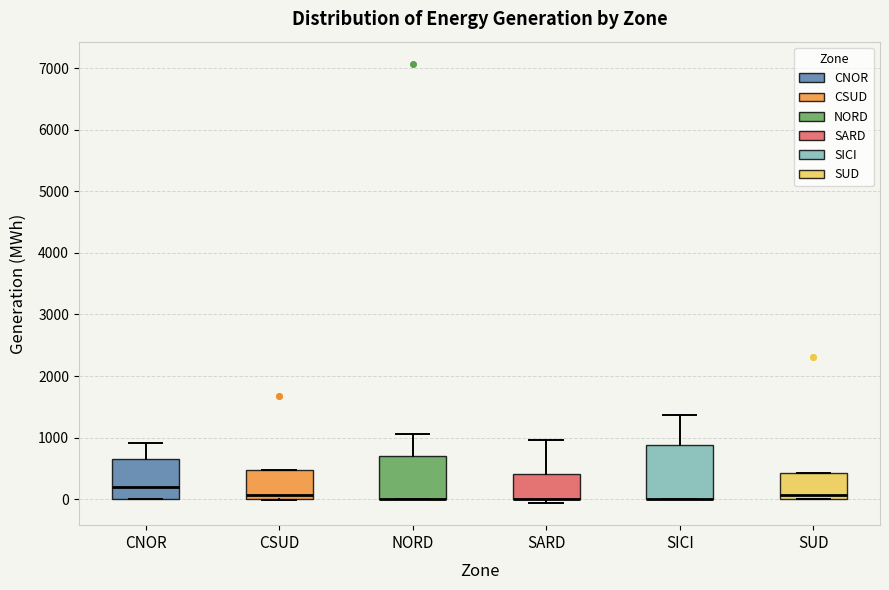

Reading left to right, read every box against the y-axis: the position of its median line, the range the box covers, and the ends of its whiskers. The values are not printed on the chart, so give them approximately, as read against the axis.

CNOR: median 200, box 0 to 700, whiskers 0 to 900
CSUD: median 100, box 0 to 500, whiskers 0 to 500
NORD: median 0 (drawn on the box's lower edge), box 0 to 700, whiskers 0 to 1100
SARD: median 0 (drawn on the box's lower edge), box 0 to 400, whiskers -100 to 1000
SICI: median 0 (drawn on the box's lower edge), box 0 to 900, whiskers 0 to 1400
SUD: median 100, box 0 to 400, whiskers 0 to 400